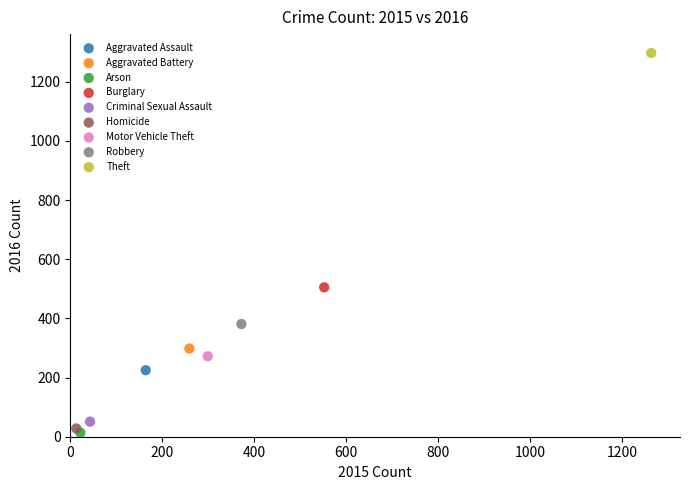

What are all the series names shown in the legend?

Aggravated Assault, Aggravated Battery, Arson, Burglary, Criminal Sexual Assault, Homicide, Motor Vehicle Theft, Robbery, Theft